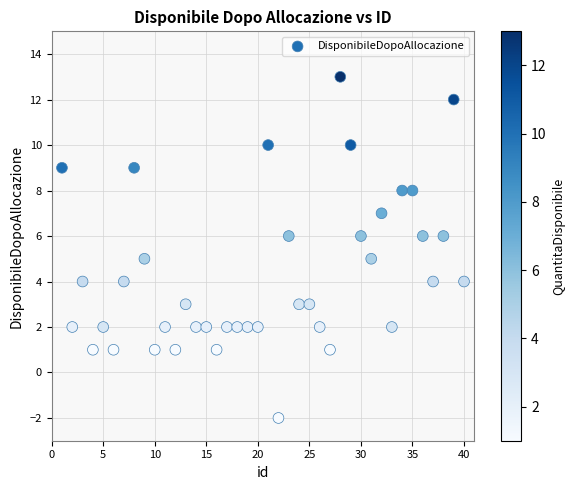

What is the range of Y values (max minus min)?

15